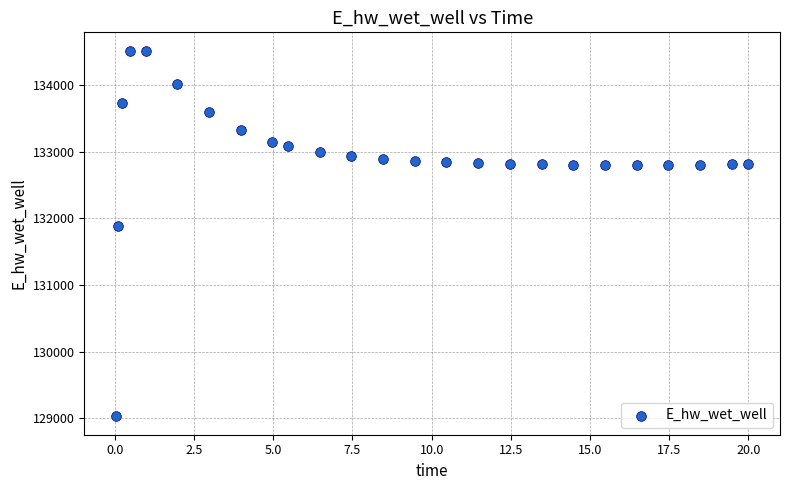

What is the range of Y values (max minus min)?

5489.0